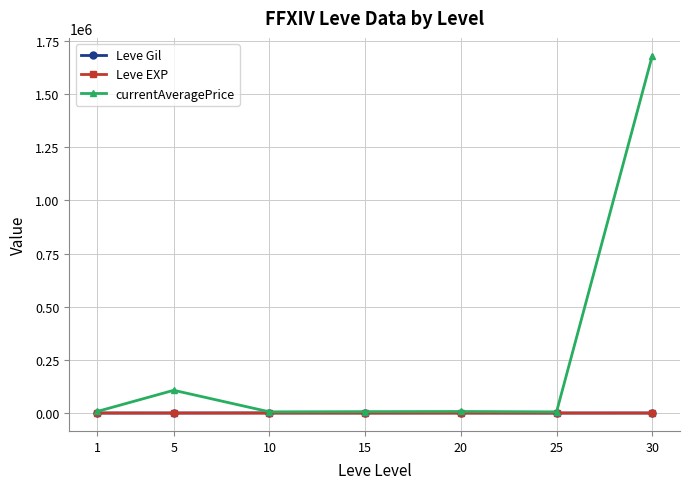

At which category is the sum across all series the highest?

30